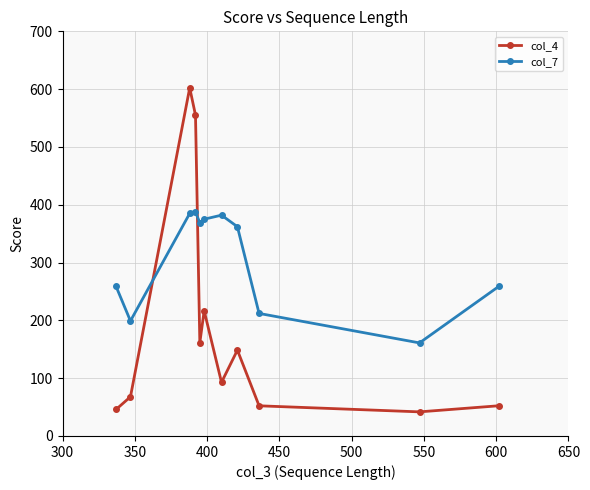

Rank the series by their average value, from lowest to highest.

col_4, col_7